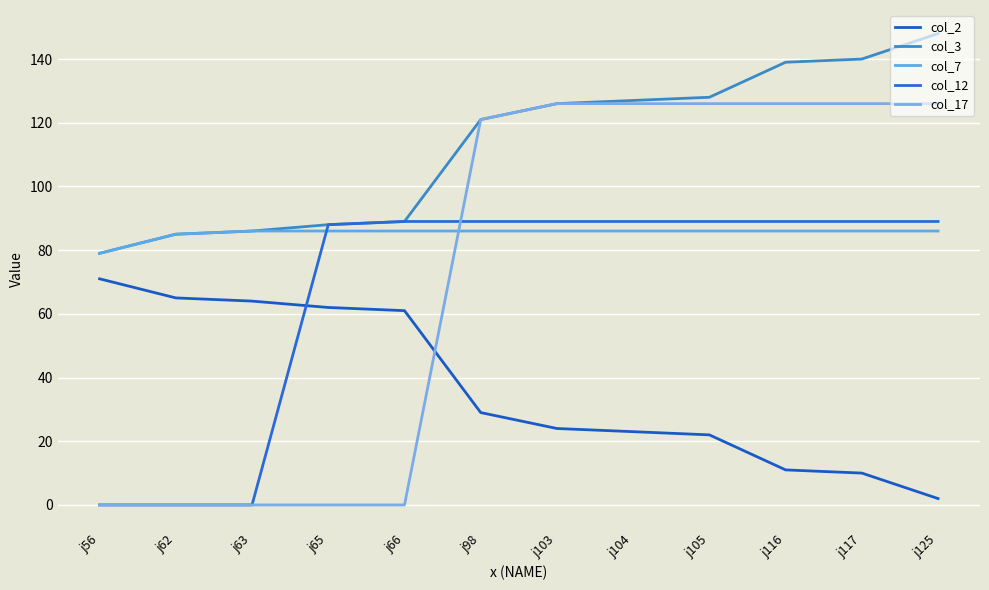

Which category has the highest value in the col_3 series?

j125